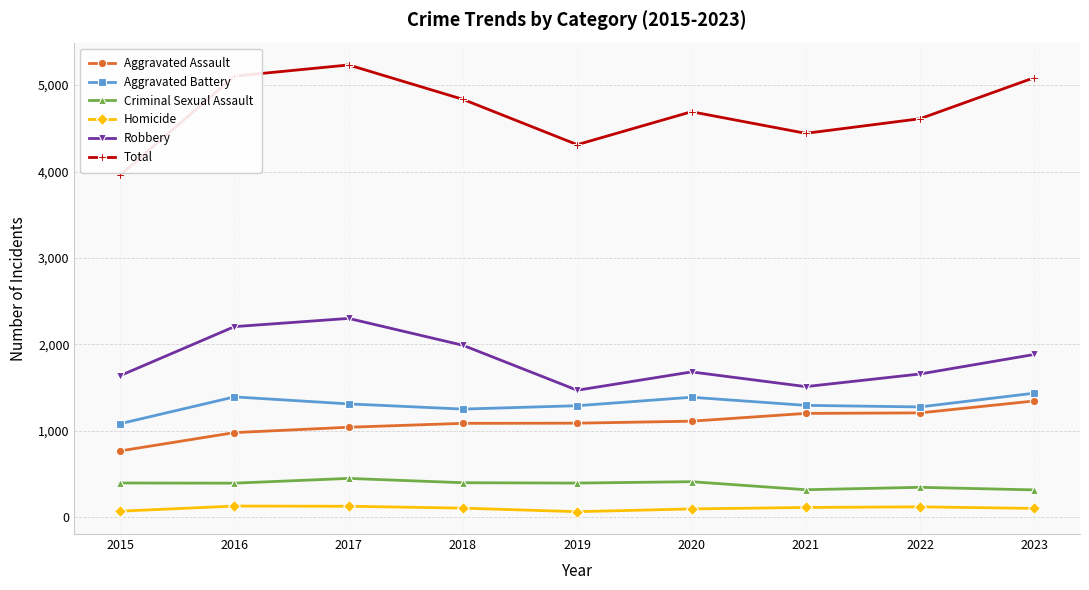

True or false: Homicide and Total cross at least once.

False